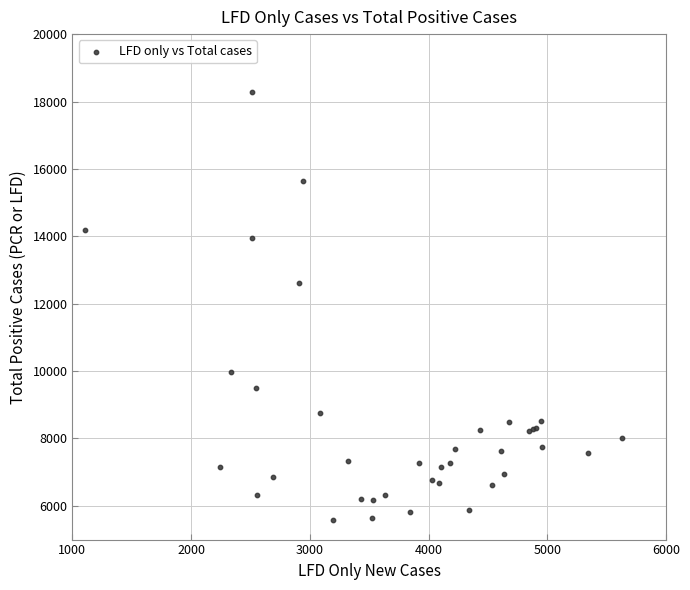

What Y value in the scatter plot is closest to 11944?

12604